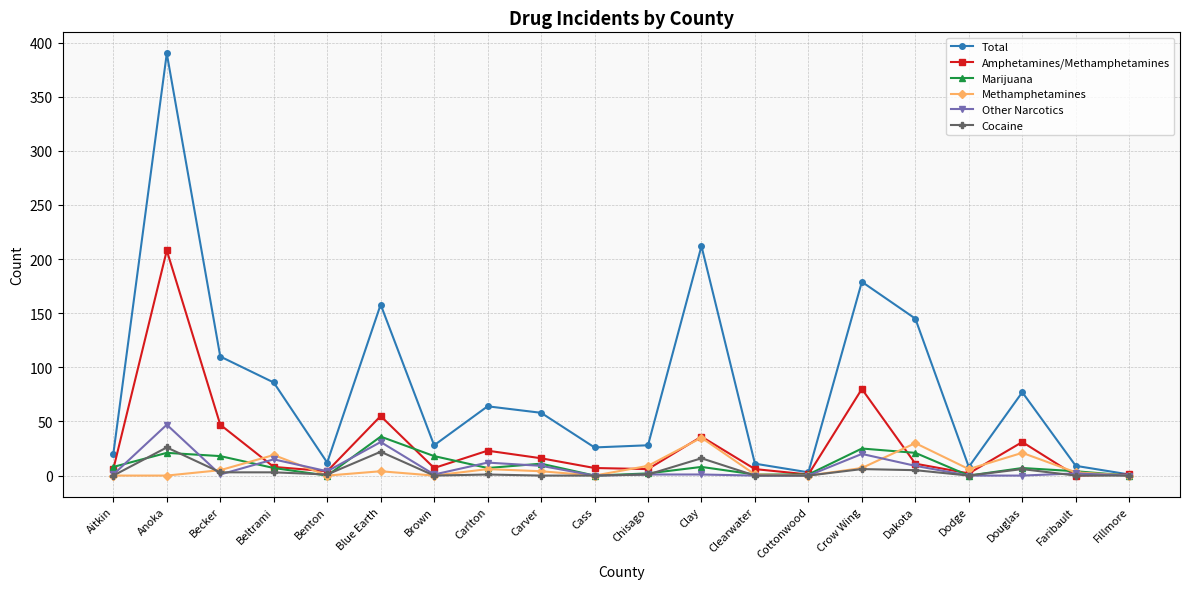

Is the value of Cocaine at Benton greater than the value of Methamphetamines at Beltrami?

No